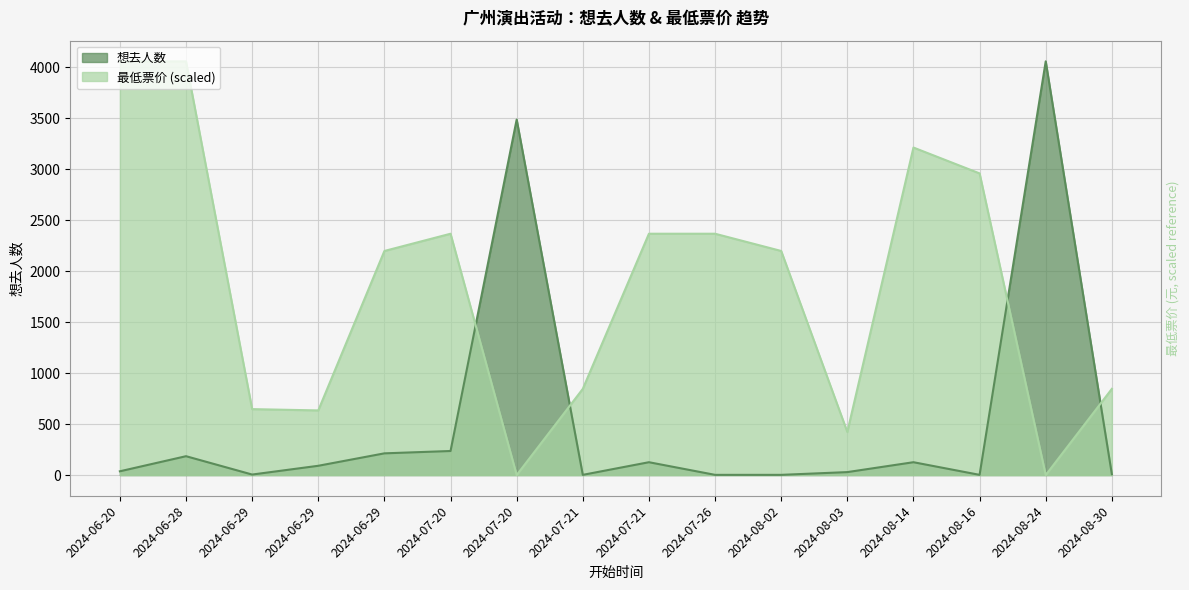

What is the difference between the maximum and second lowest values in the 想去人数 series?

4056.0